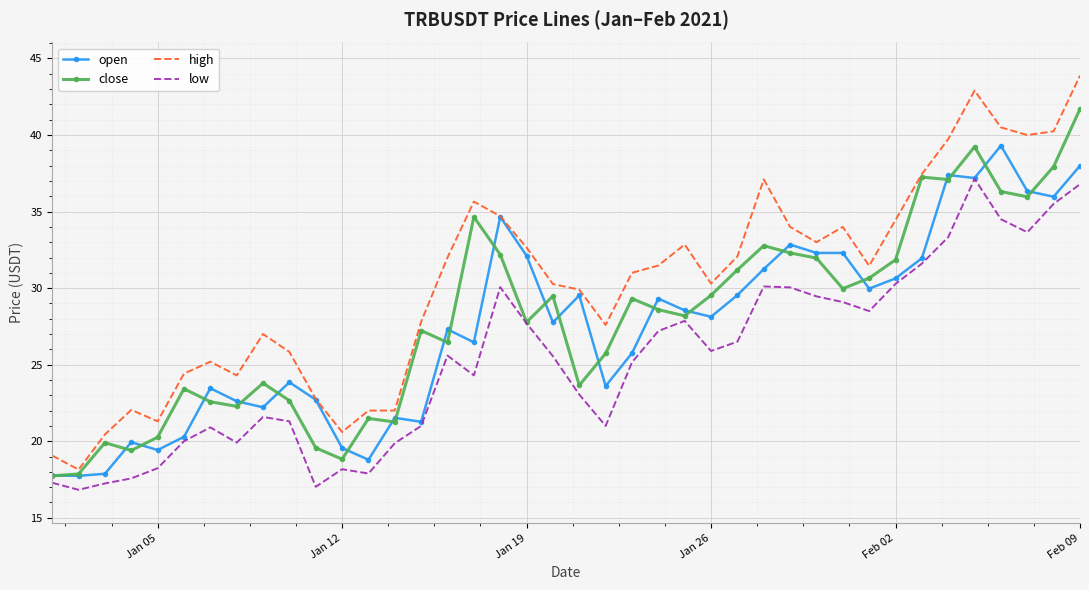

True or false: low and high intersect in this chart.

False